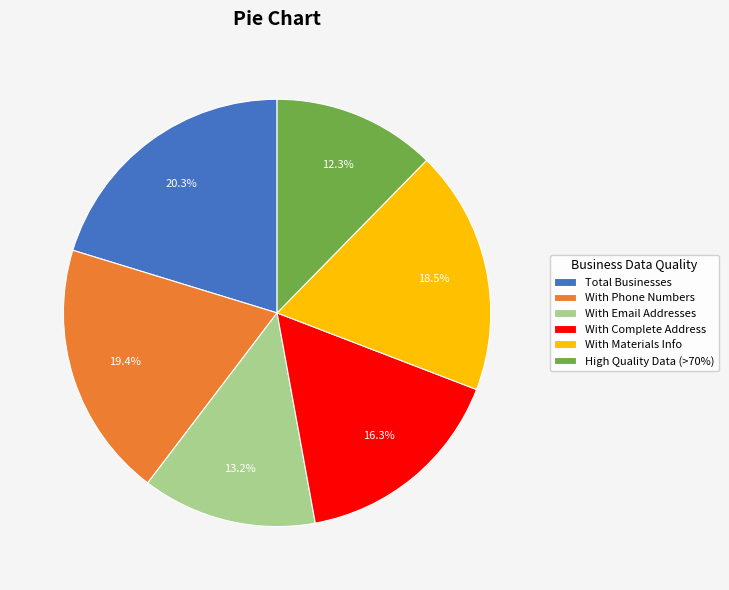

To the nearest percent, what is the difference between the With Email Addresses and Total Businesses slice percentages?

7%